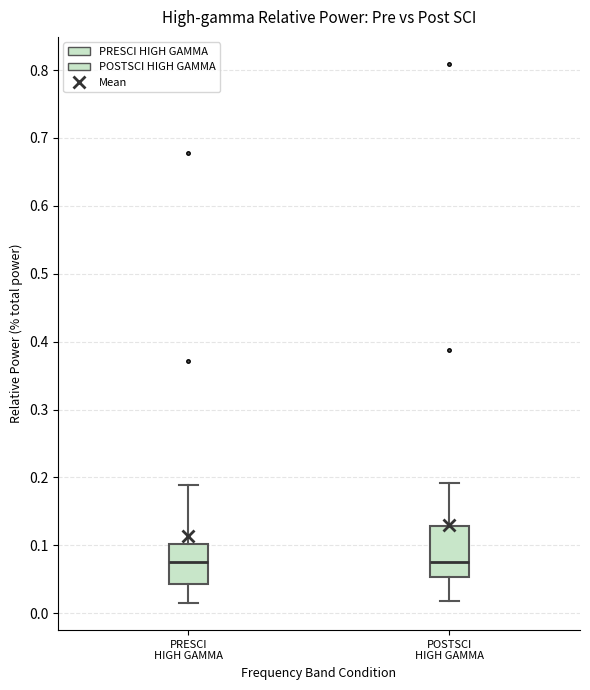

Reading left to right, transcribe this box plot: for each box, give where its median line is, the range the box spans, and where its two whiskers end, as read against the y-axis. The values are not printed on the chart, so give them approximately, as read against the axis.

PRESCI HIGH GAMMA: median 0.08, box 0.04 to 0.10, whiskers 0.01 to 0.19
POSTSCI HIGH GAMMA: median 0.08, box 0.05 to 0.13, whiskers 0.02 to 0.19